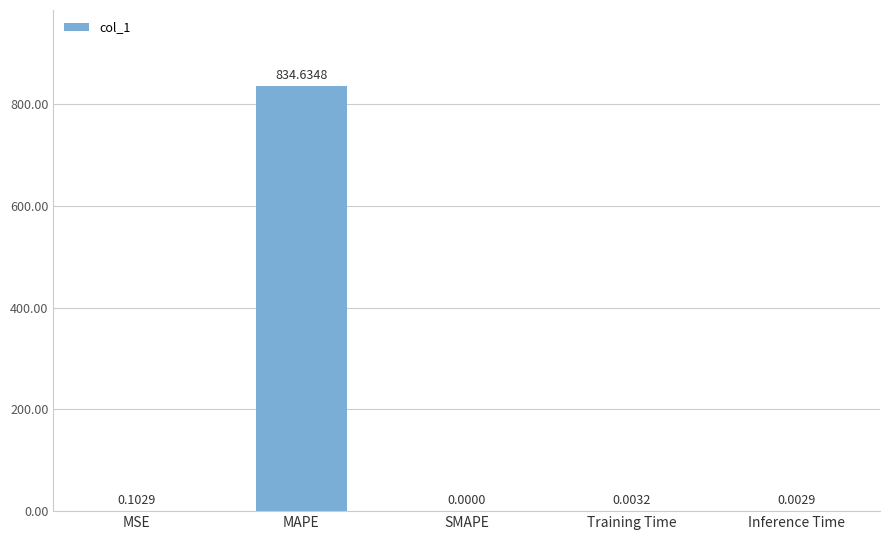

Between Inference Time and Training Time, which is larger?

Training Time